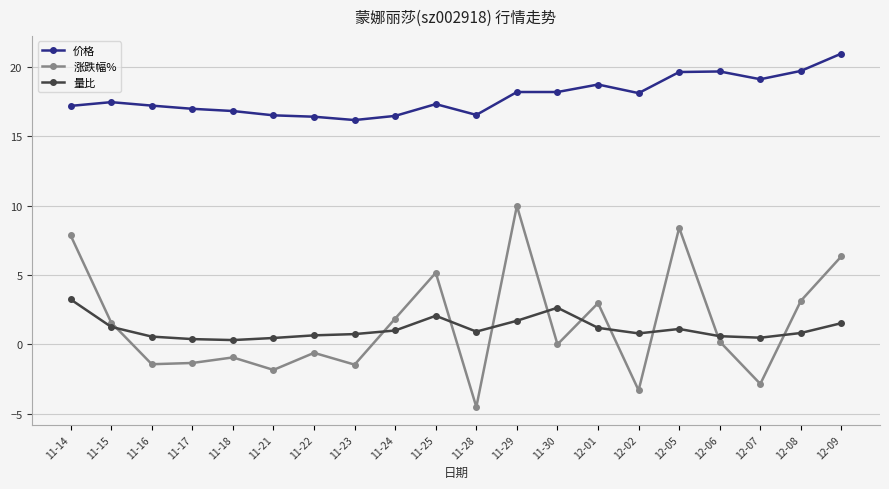

In 涨跌幅%, how many points are higher than both neighbors (excluding endpoints)?

6